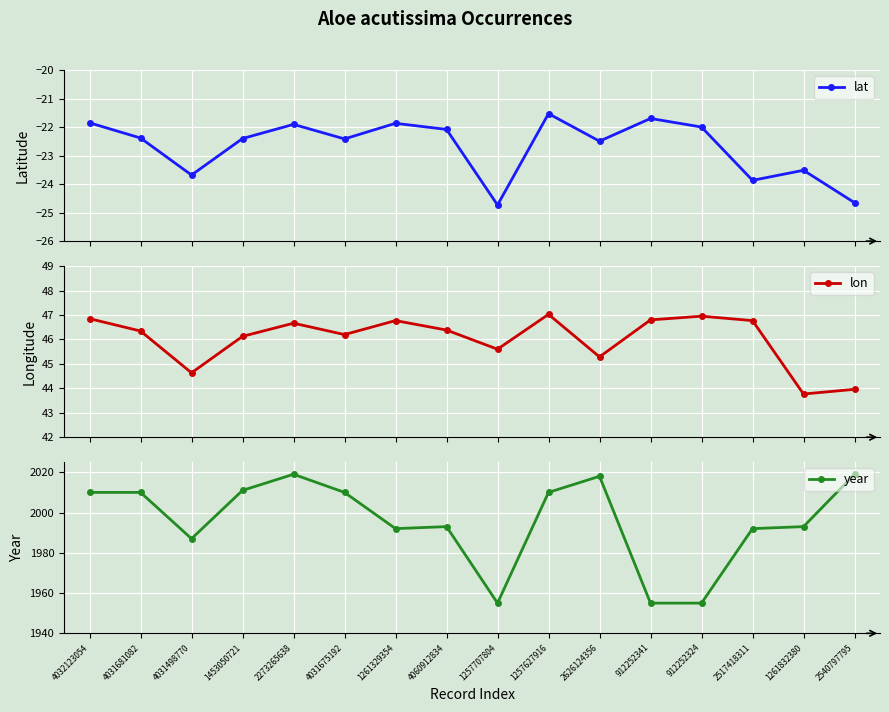

What are all the series names shown in the legend?

lat, lon, year